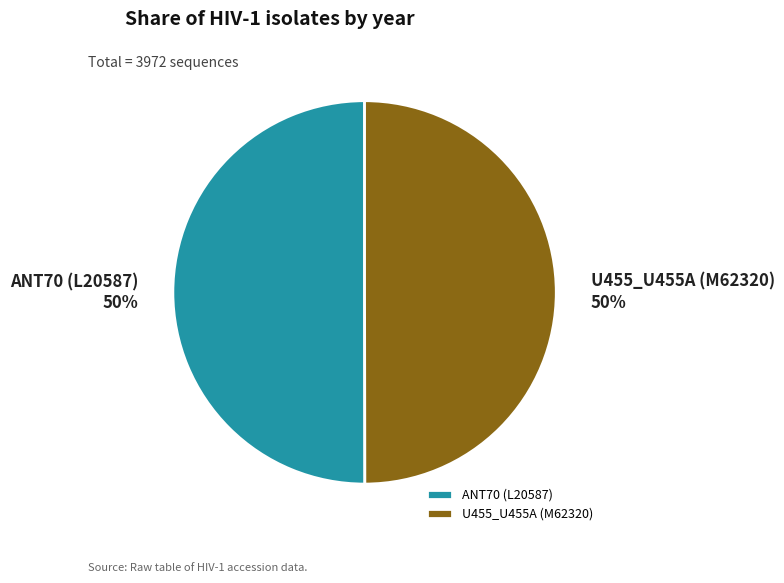

To the nearest percent, what is the combined percentage of U455_U455A (M62320) and ANT70 (L20587)?

100%